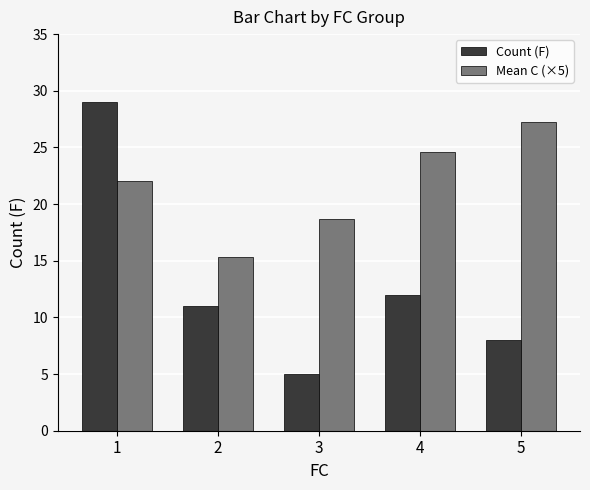

What is the difference between the Count (F) values at 2 and 3?

6.0